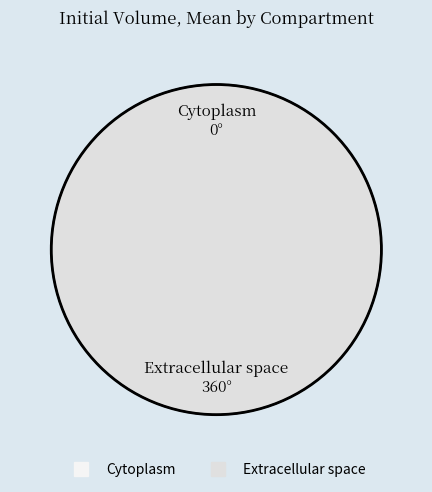

How many segments does this pie chart have?

2